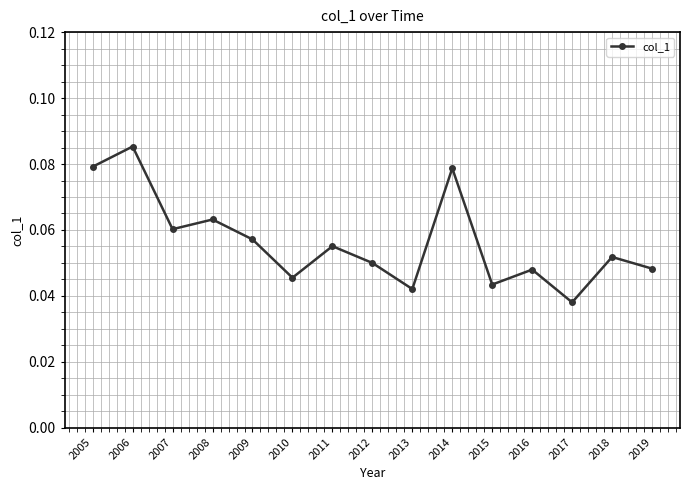

Between 2005 and 2007, which is larger?

2005